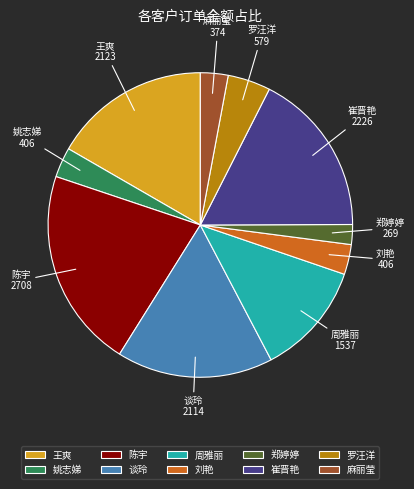

Which category has the biggest portion of the pie?

陈宇